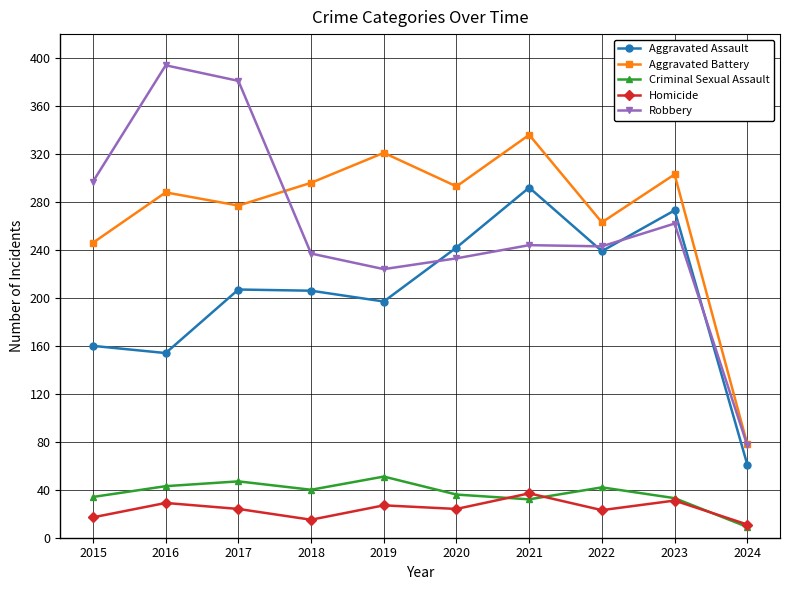

Which series has the largest total across all categories?

Aggravated Battery